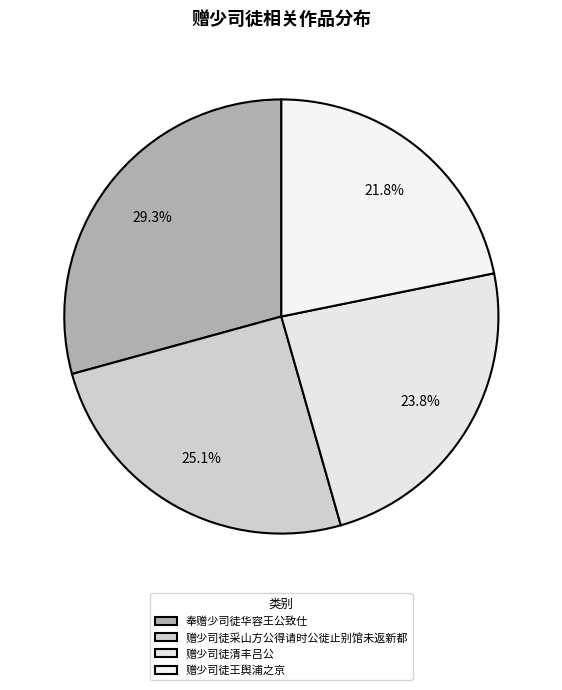

What is the change in value from 赠少司徒清丰吕公 to 赠少司徒王舆浦之京?

-44607